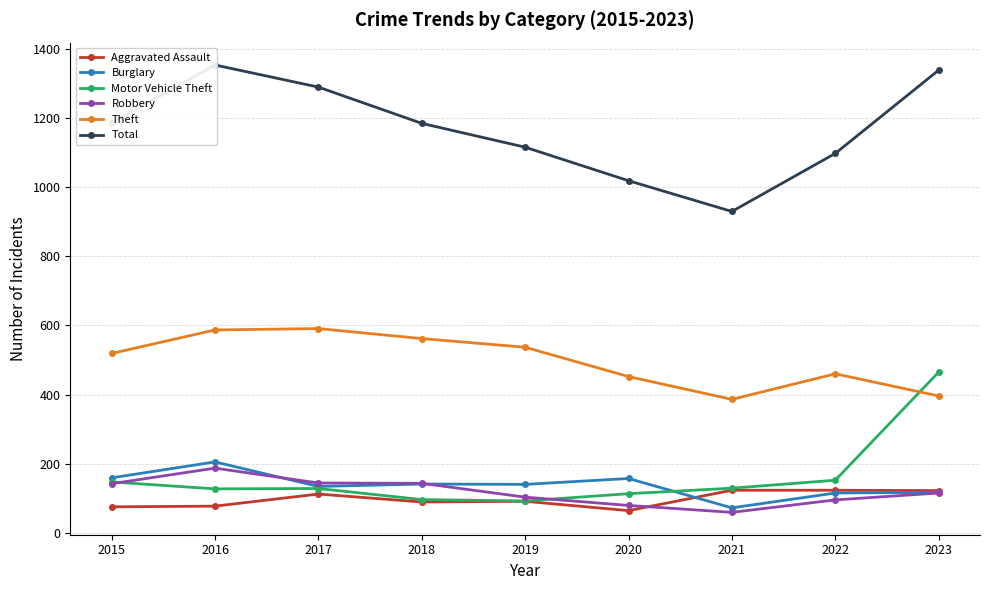

How many interior local peaks does the Burglary series have?

3